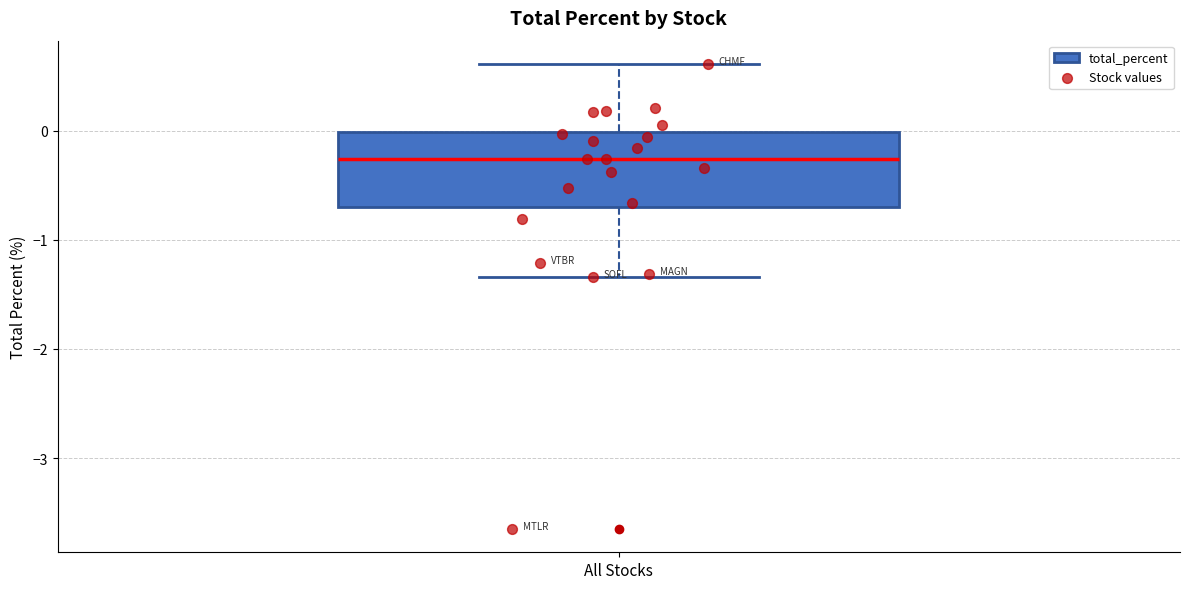

Read this box plot against the y-axis: the position of the median line, the range covered by the box, and the ends of both whiskers. The values are not printed on the chart, so give them approximately, as read against the axis.

median -0.3, box -0.7 to 0.0, whiskers -1.3 to 0.6